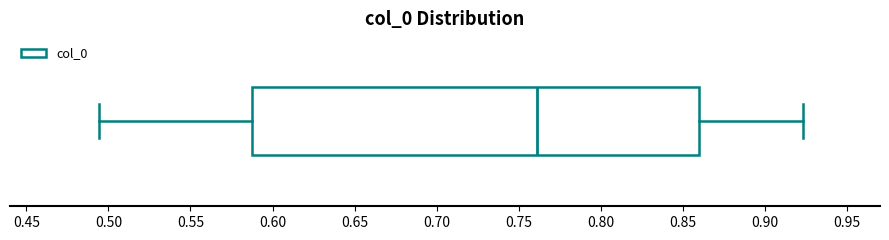

Where is the left edge of the box on the x-axis? The values are not printed on the chart, so give them approximately, as read against the axis.

0.590